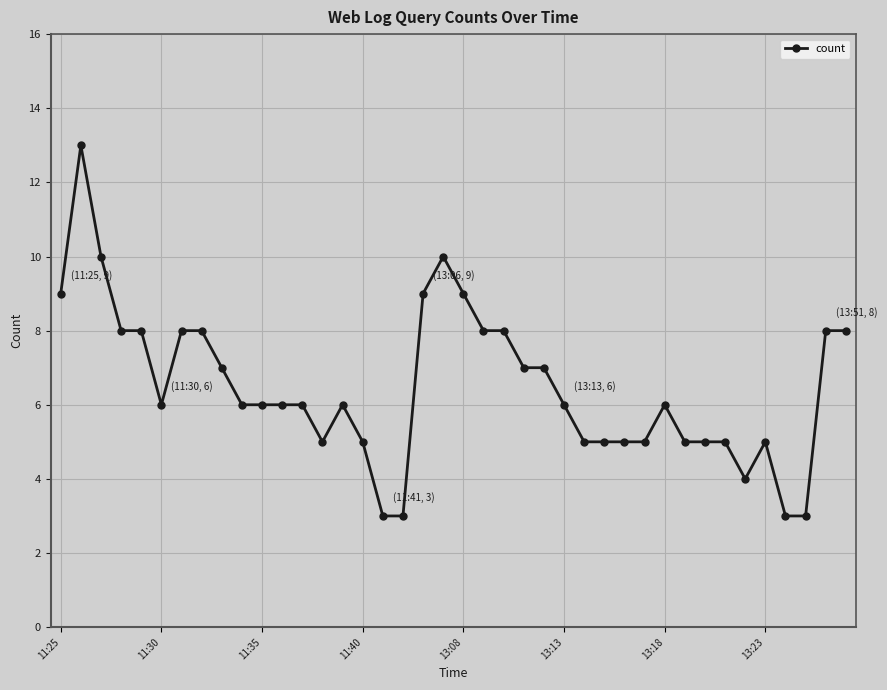

True or false: the data has more than 2 interior local peaks.

True